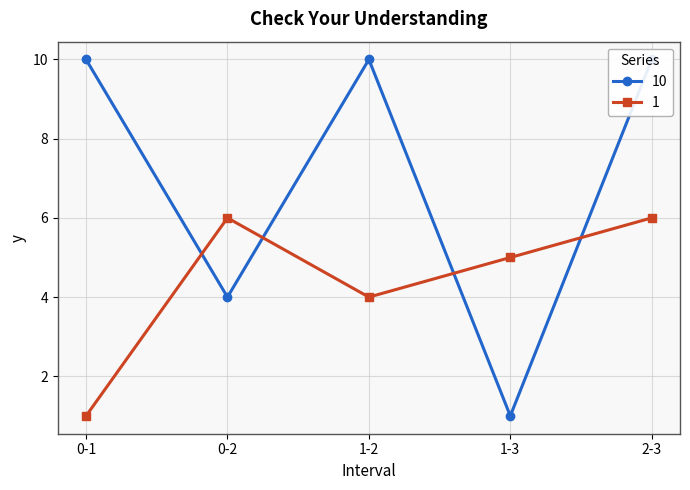

What position from the right is 0-1?

5